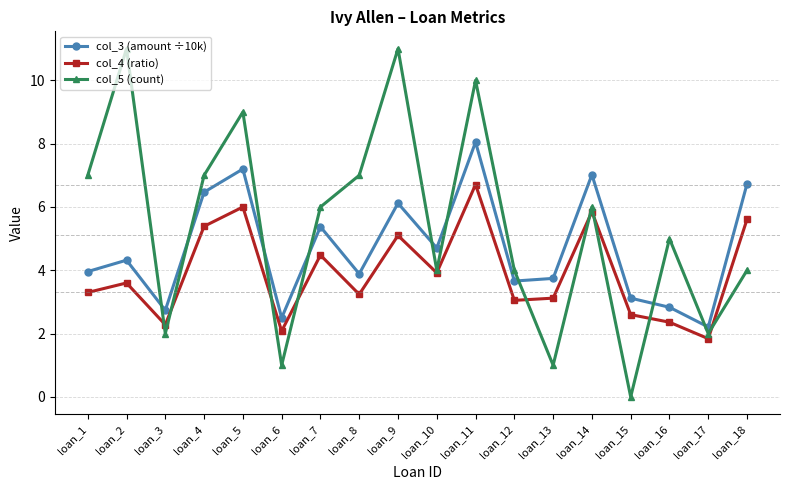

At which category does col_3 (amount ÷10k) reach its first local valley?

loan_3